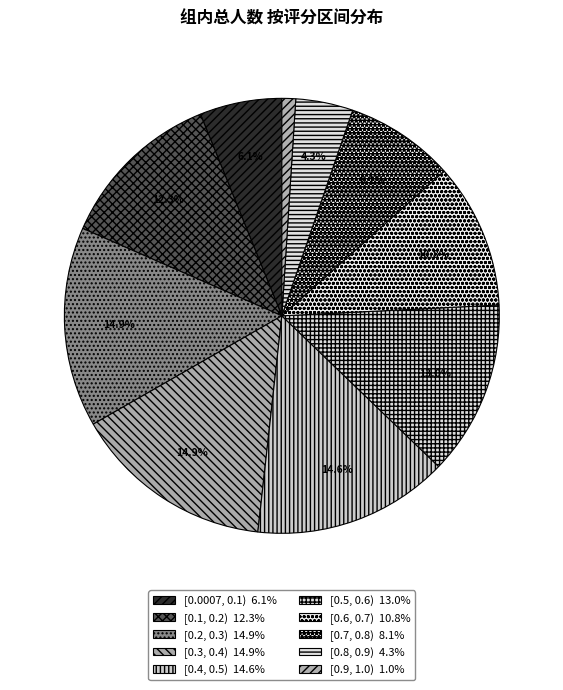

Is it true that [0.2, 0.3) is 24% of the pie?

False